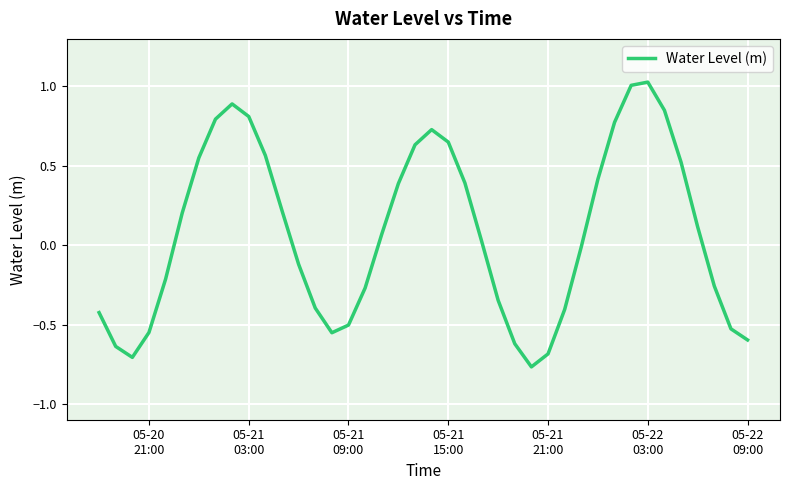

What is the difference between the maximum and minimum values?

1.8